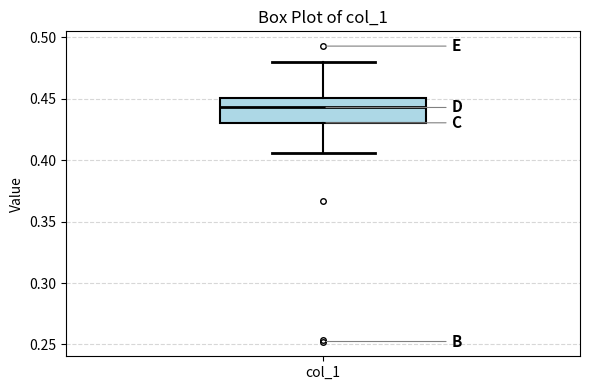

Read this box plot against the y-axis: the position of the median line, the range covered by the box, and the ends of both whiskers. The values are not printed on the chart, so give them approximately, as read against the axis.

median 0.445, box 0.430 to 0.450, whiskers 0.405 to 0.480